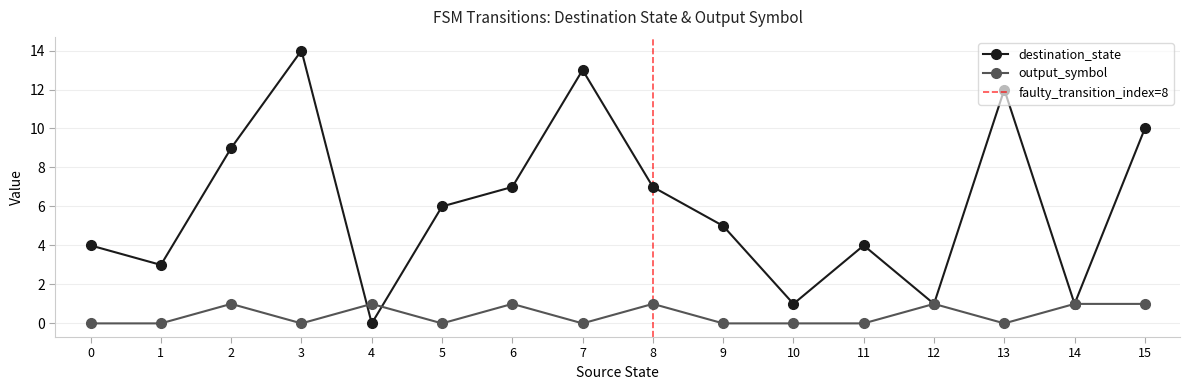

What is the sum of all output_symbol values?

7